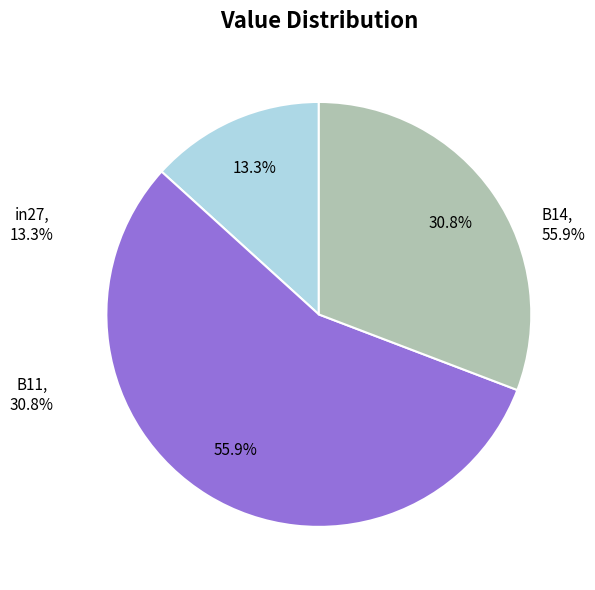

The in27 slice represents 24% of the pie. True or false?

False